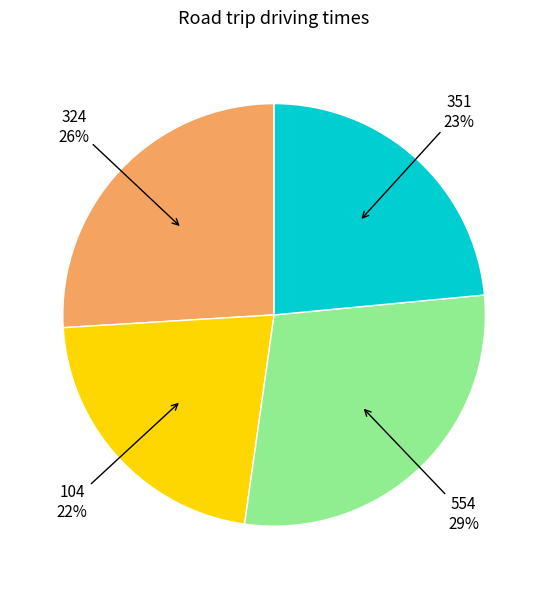

Is it true that 554 is 29% of the pie?

True